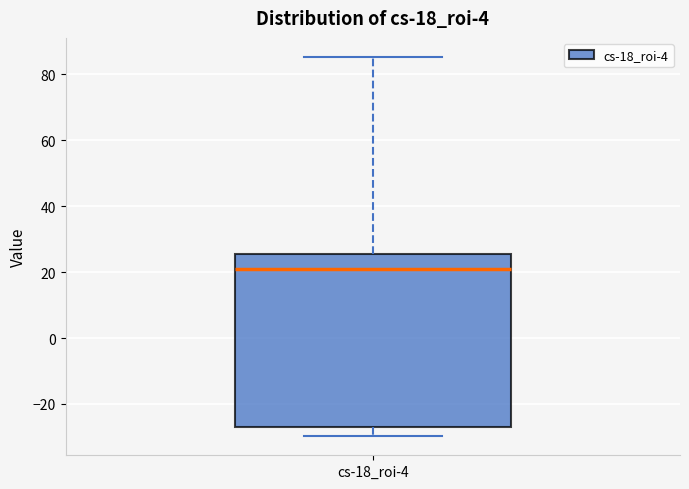

Where does the upper whisker of the box for cs-18_roi-4 end on the y-axis? The values are not printed on the chart, so give them approximately, as read against the axis.

86